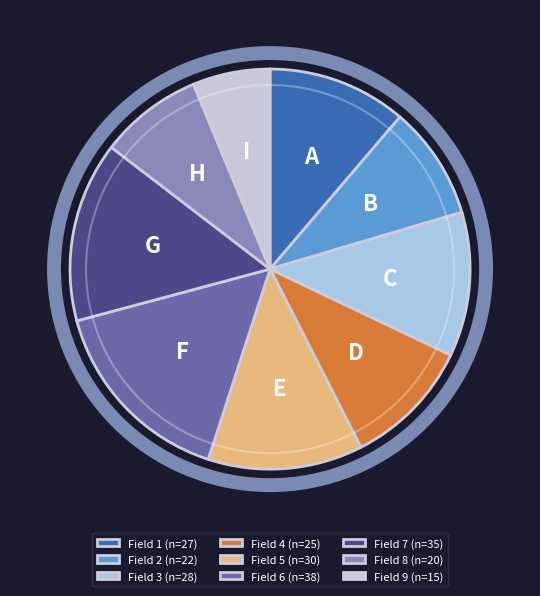

What is the smallest slice in the pie chart?

Field 9 (n=15)